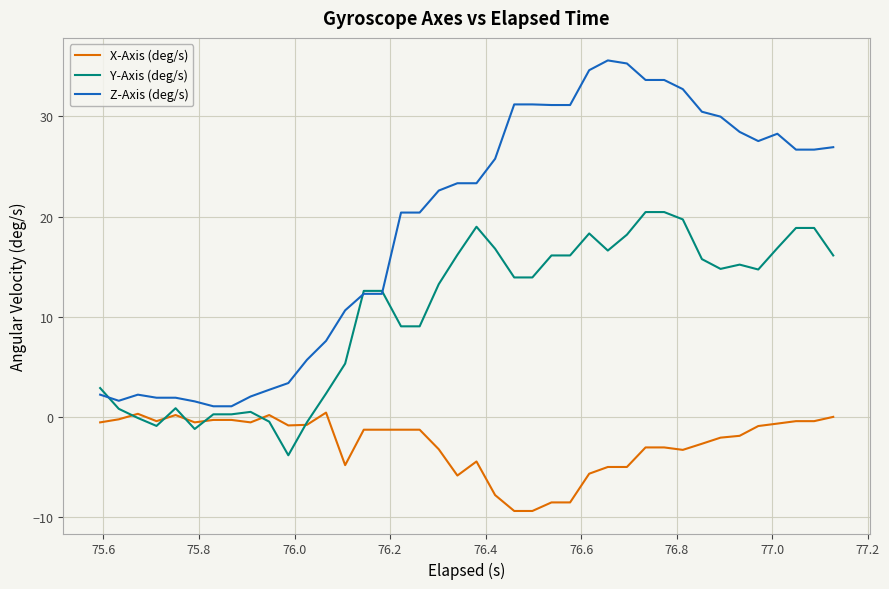

What is the lowest value of the Y-Axis (deg/s) series?

-3.8